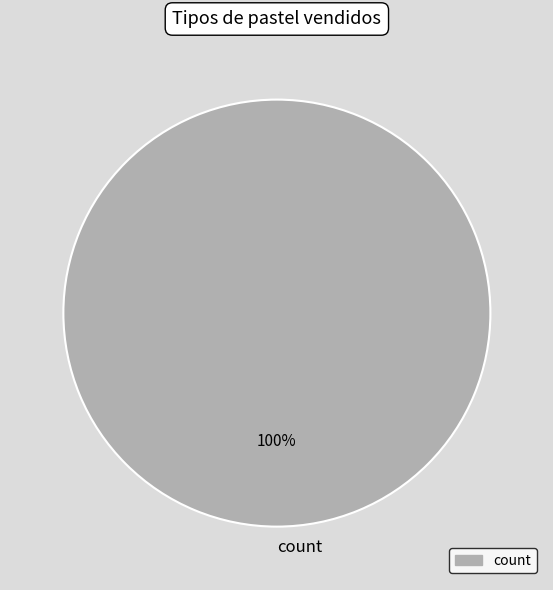

The count slice represents 100% of the pie. True or false?

True